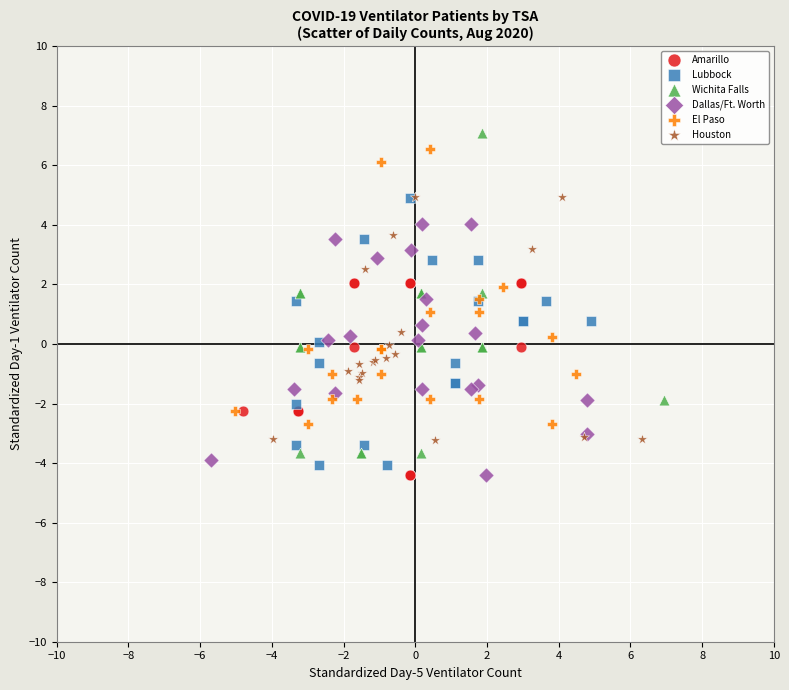

Which series contains the highest Y value?

Wichita Falls